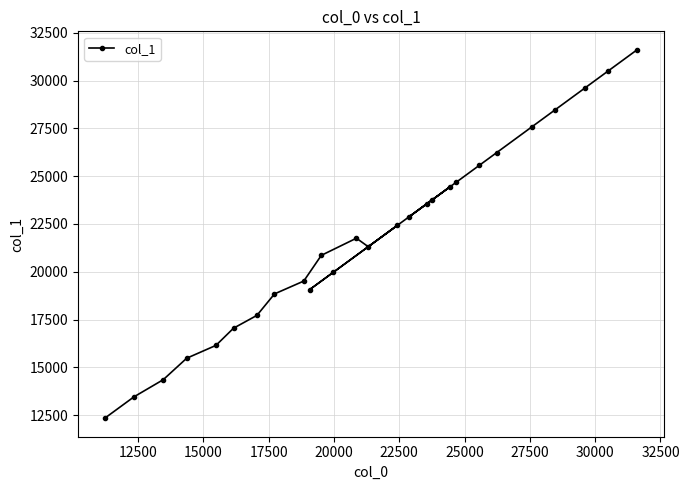

How many series are shown in this chart?

1